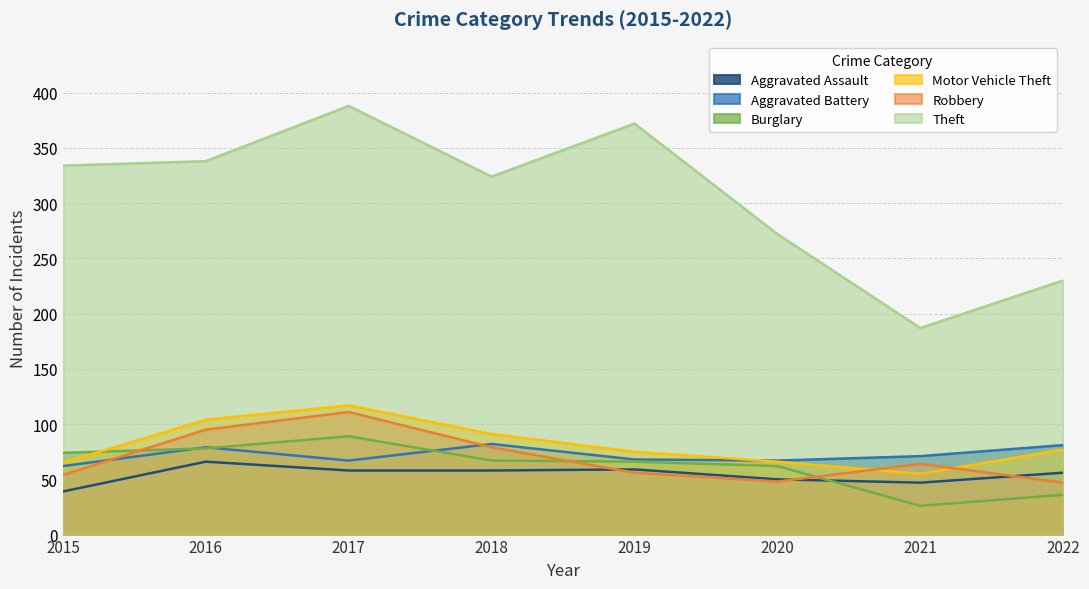

What is the difference between the Theft values at 2021 and 2022?

43